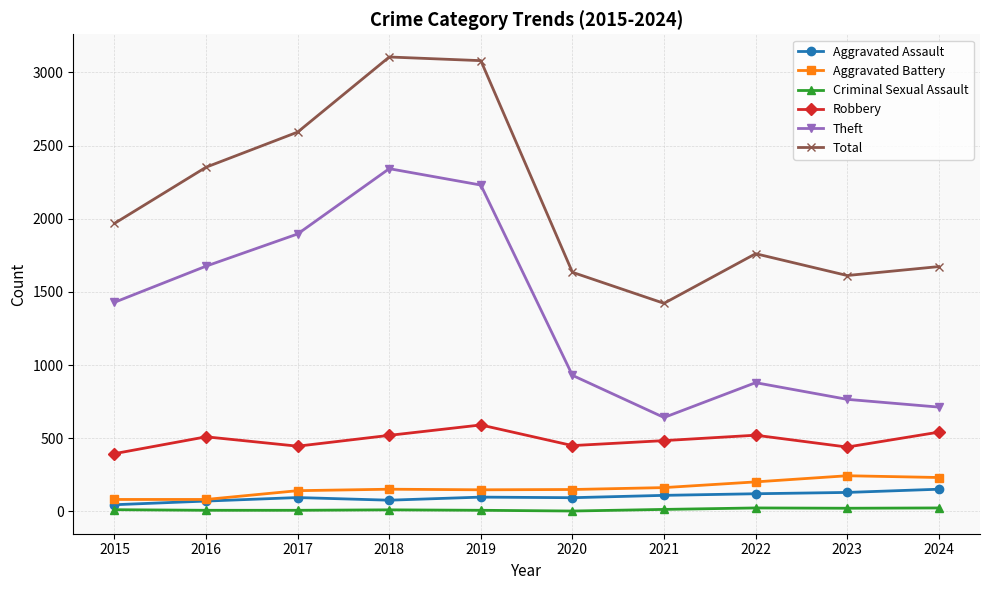

The value of Aggravated Assault at 2017 is 95. True or false?

True